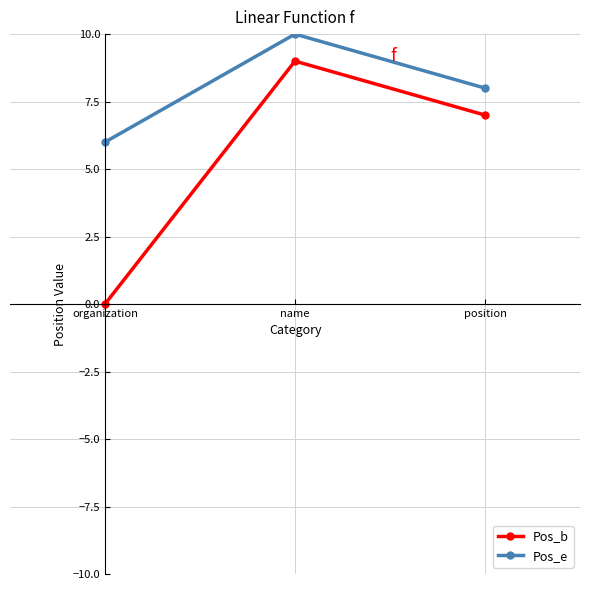

What is the difference between the maximum and minimum values in the Pos_e series?

4